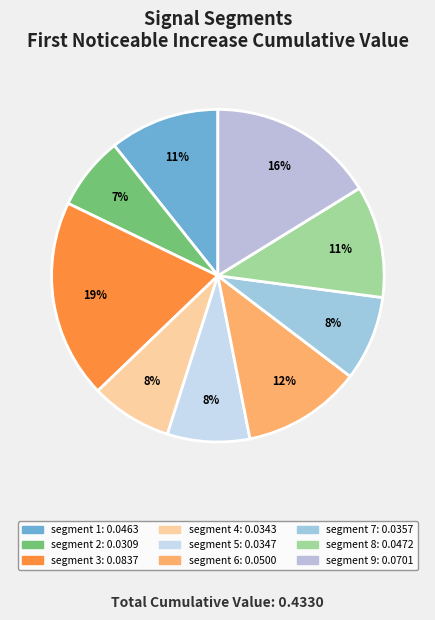

How many slices are in this pie chart?

9